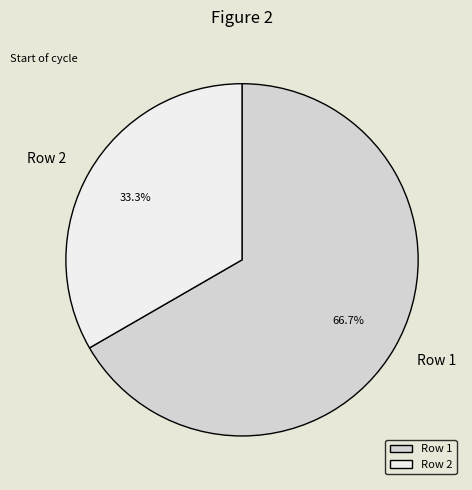

Count the number of slices in the pie.

2